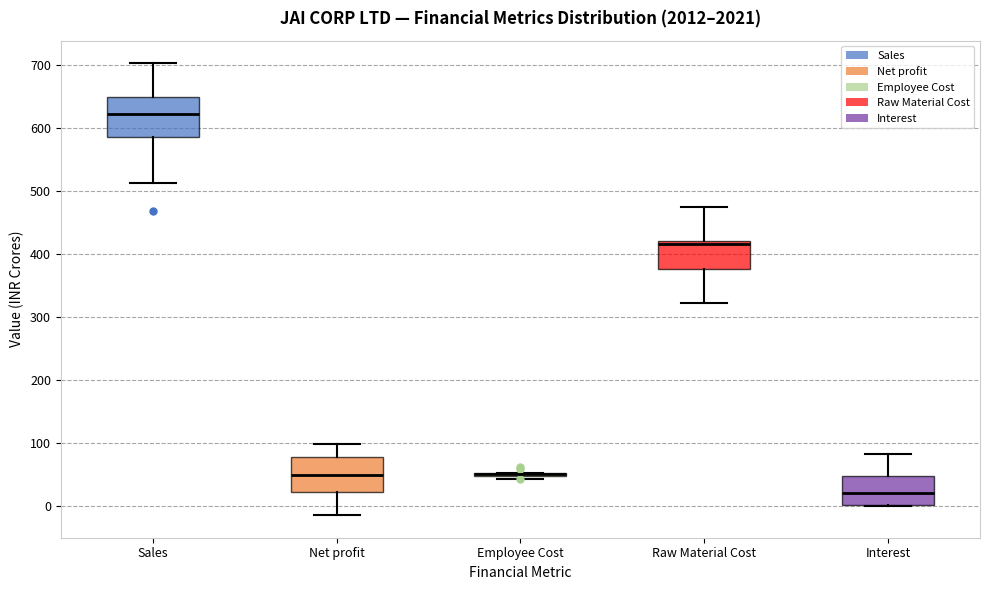

Reading left to right, read every box against the y-axis: the position of its median line, the range the box covers, and the ends of its whiskers. The values are not printed on the chart, so give them approximately, as read against the axis.

Sales: median 620, box 590 to 650, whiskers 510 to 700
Net profit: median 50, box 20 to 80, whiskers -10 to 100
Employee Cost: box collapsed to a line at 50, whiskers 40 to 50
Raw Material Cost: median 420 (just below the box's upper edge), box 380 to 420, whiskers 320 to 480
Interest: median 20, box 0 to 50, whiskers 0 to 80